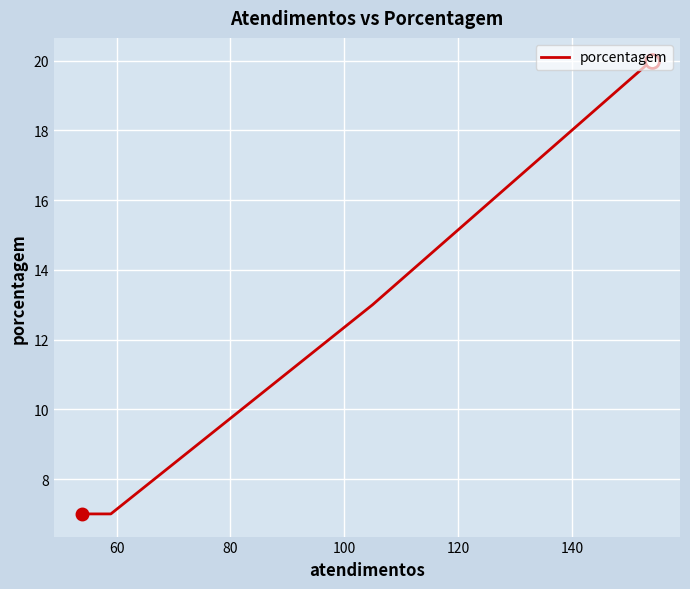

Is it true that the value at 40 is 32?

False